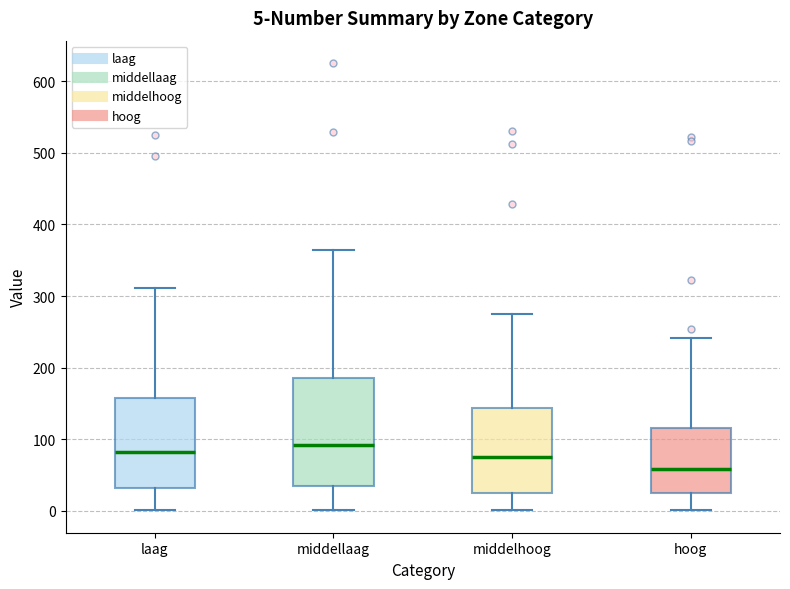

Which box is the tallest, from its lower edge to its upper edge?

middellaag